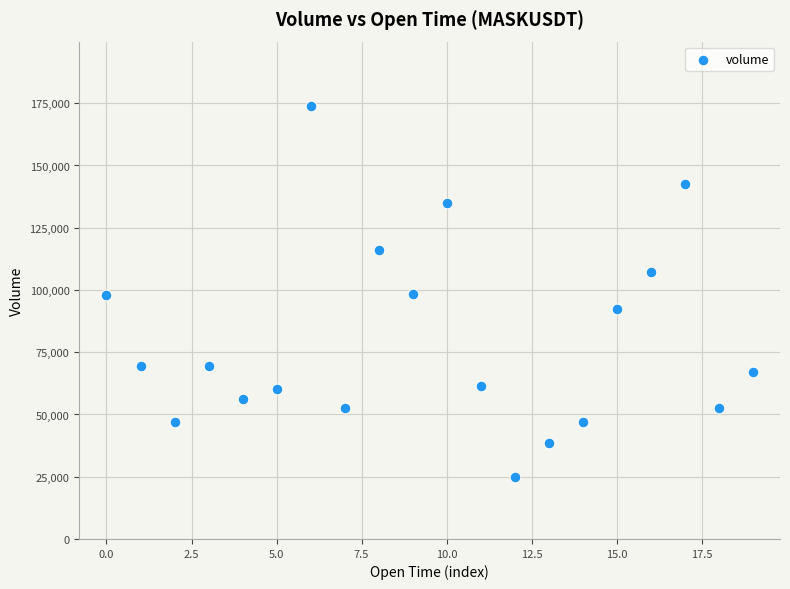

What is the range of Y values (max minus min)?

148654